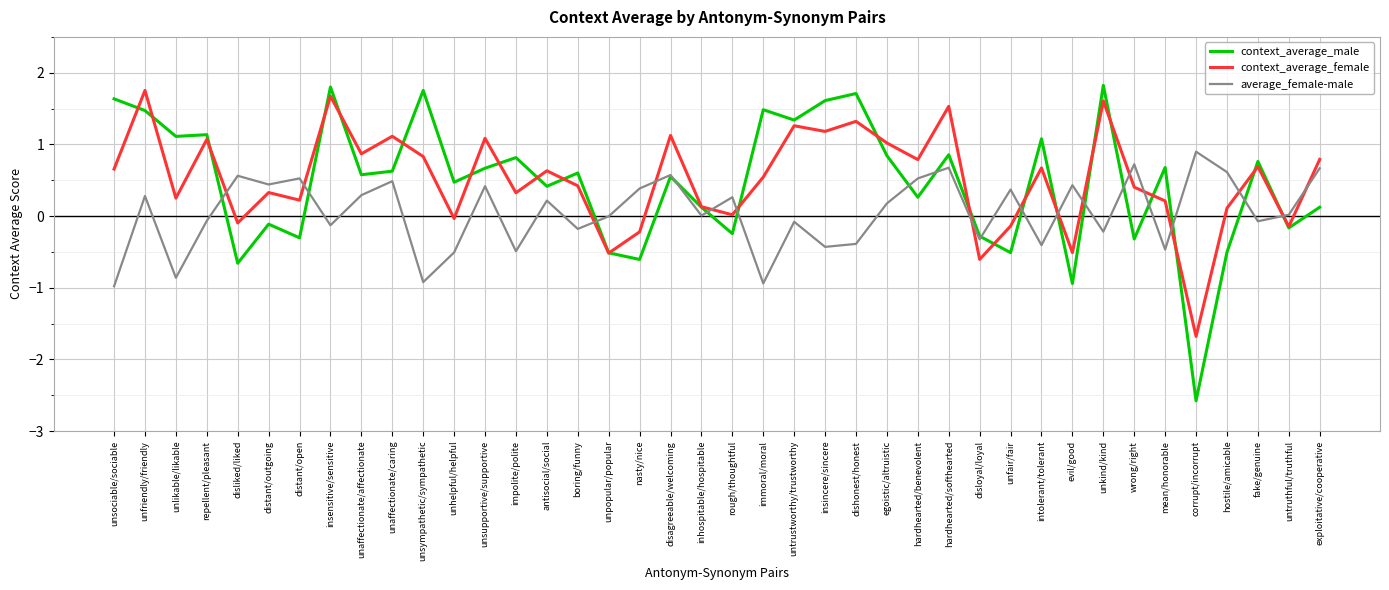

What position from the left is distant/outgoing?

6